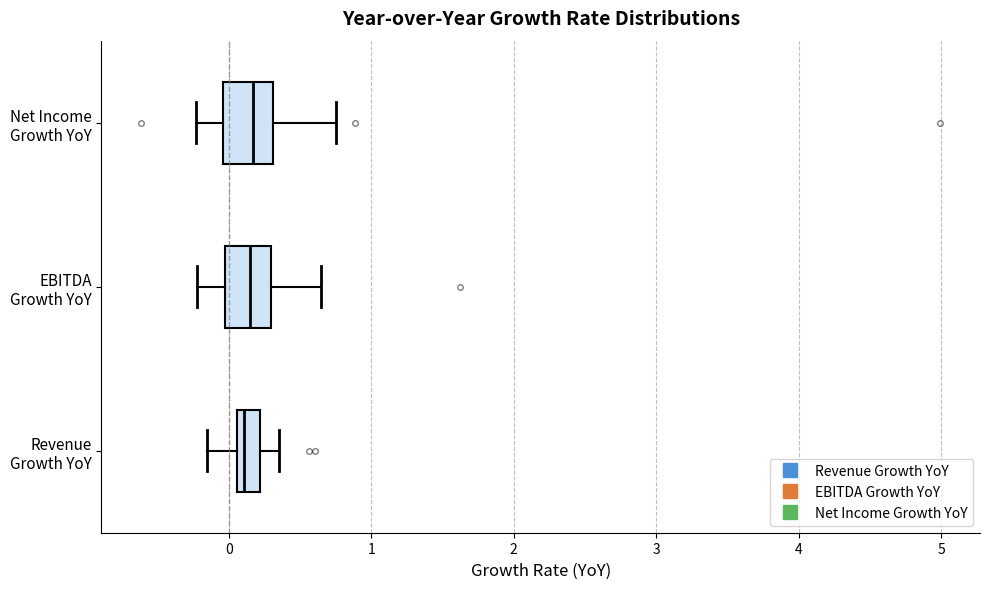

Where is the right edge of the box for Net Income Growth YoY on the x-axis? The values are not printed on the chart, so give them approximately, as read against the axis.

0.3